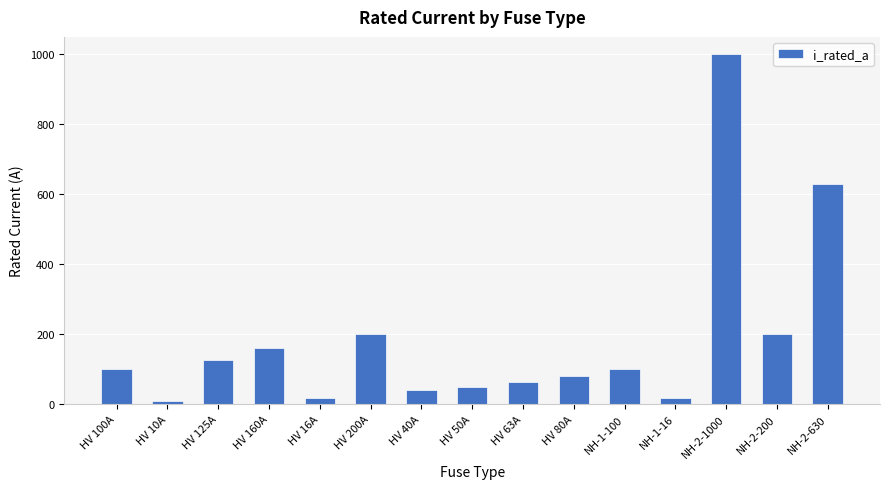

Does the chart contain stacked bars?

No